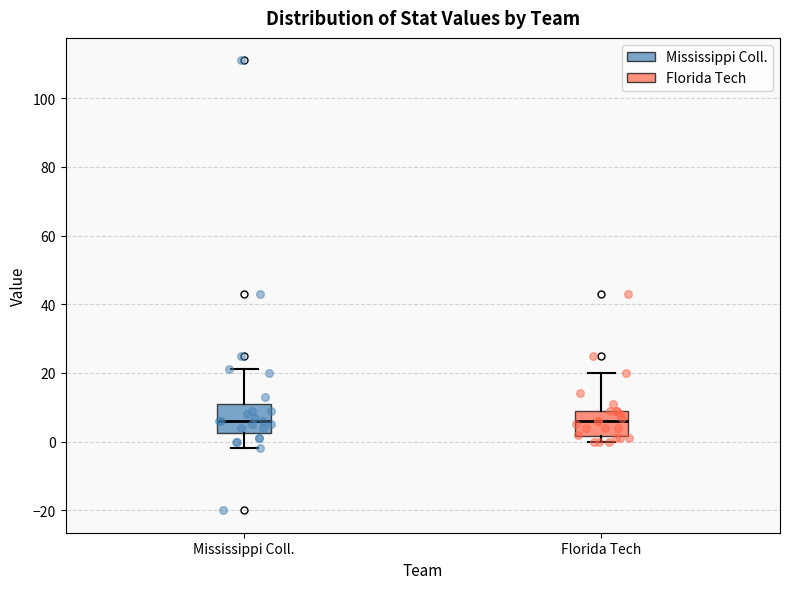

Reading left to right, transcribe this box plot: for each box, give where its median line is, the range the box spans, and where its two whiskers end, as read against the y-axis. The values are not printed on the chart, so give them approximately, as read against the axis.

Mississippi Coll.: median 6, box 2 to 12, whiskers -2 to 22
Florida Tech: median 6, box 2 to 10, whiskers 0 to 20